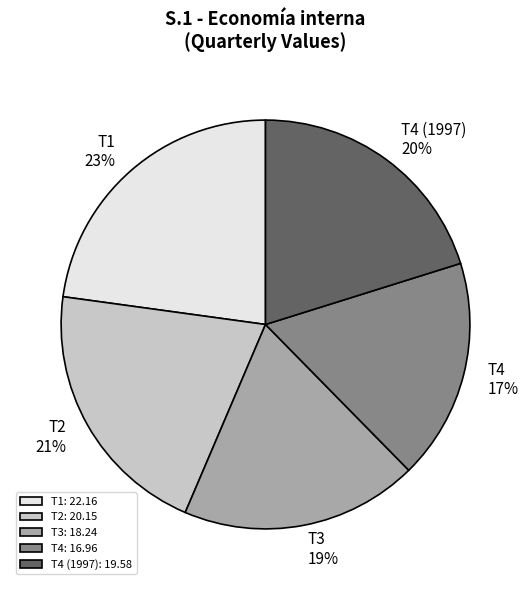

What percentage is the T2 slice, to the nearest percent?

21%